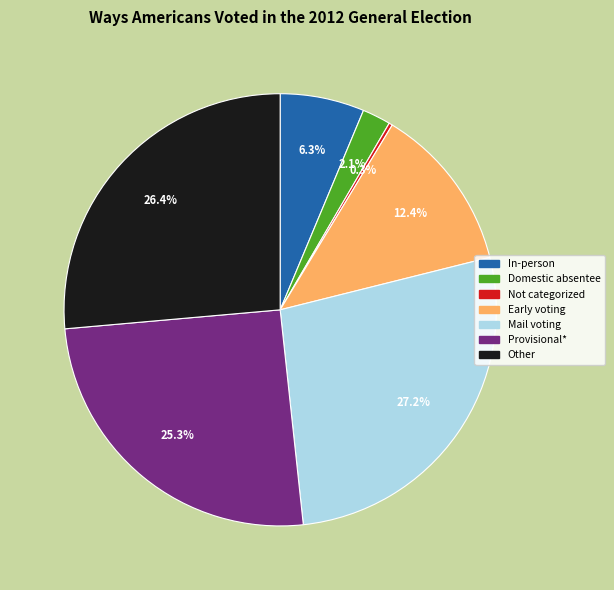

What is the largest slice in the pie chart?

Mail voting